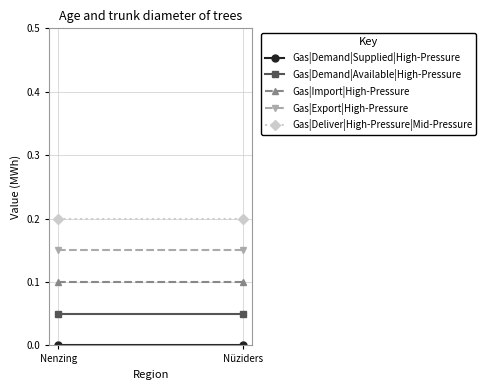

How many lines are shown in the chart?

5